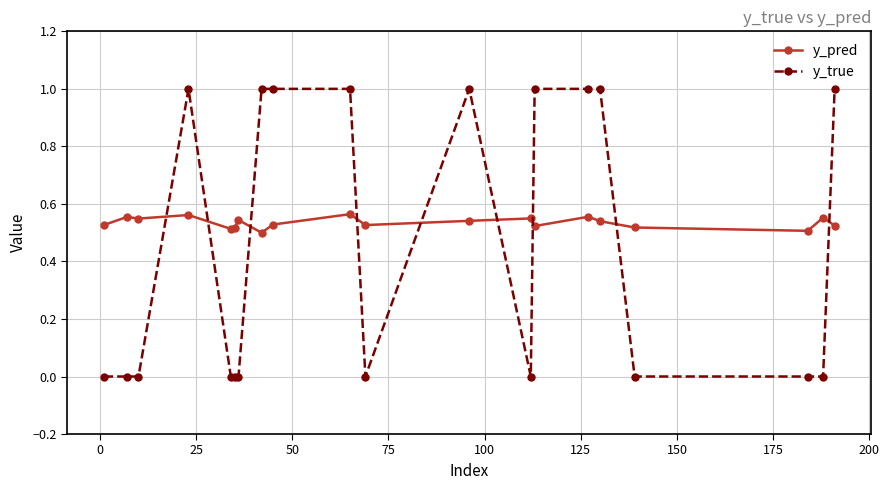

How many intersections are there between y_pred and y_true?

9